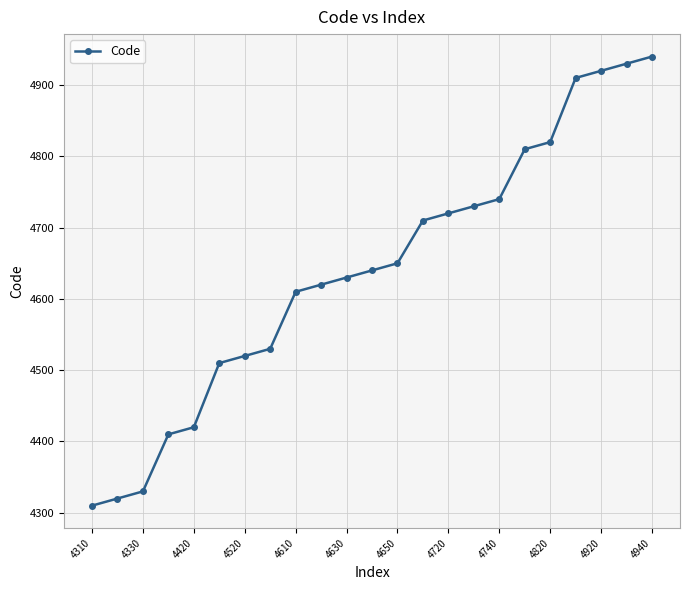

What is the difference between the maximum and minimum values?

630